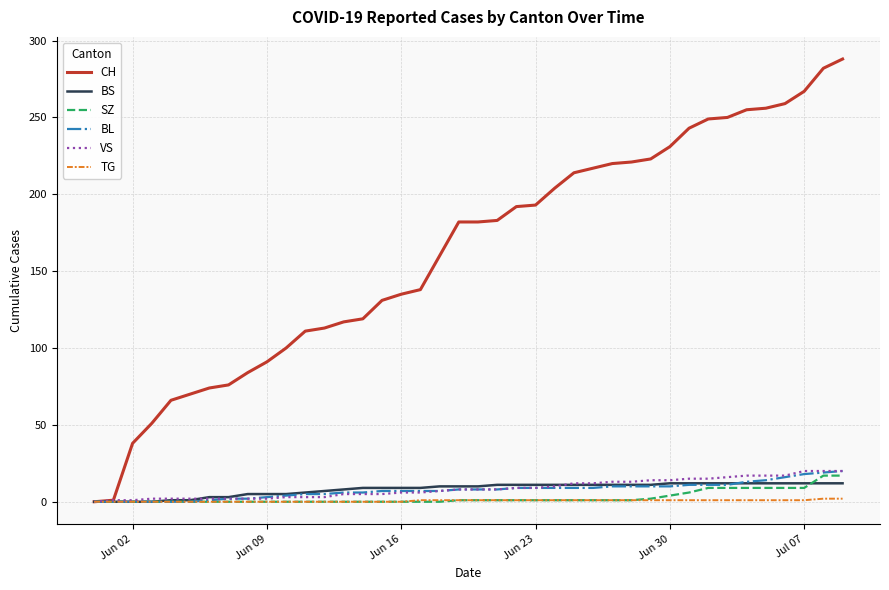

Which series has the widest spread of values?

CH